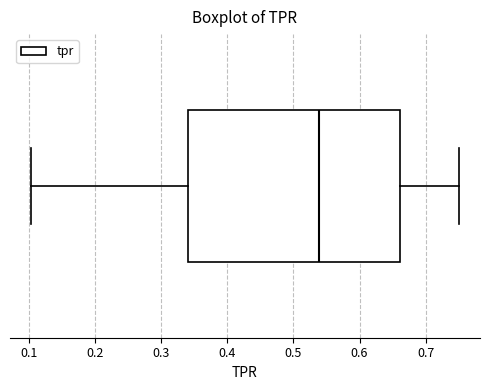

Transcribe this box plot: give where the median line is, the range the box spans, and where the two whiskers end, as read against the x-axis. The values are not printed on the chart, so give them approximately, as read against the axis.

median 0.54, box 0.34 to 0.66, whiskers 0.10 to 0.75